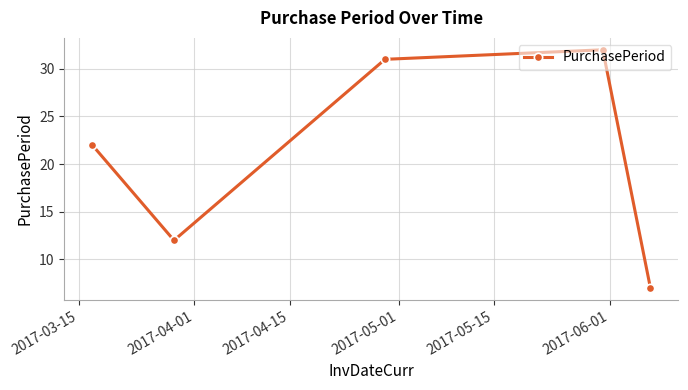

What is the value of the 2nd point from the left?

12